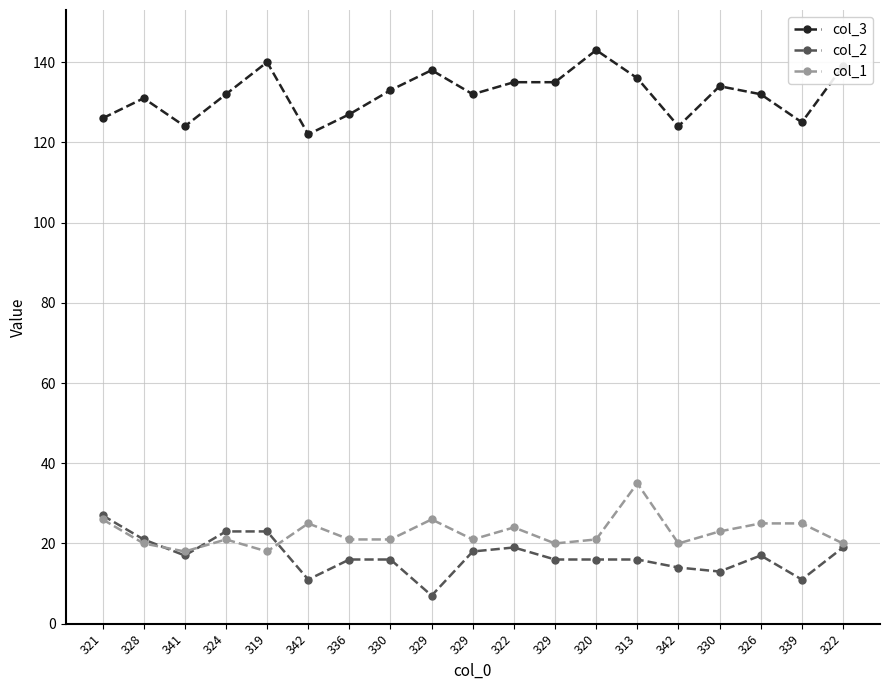

The col_3 series shows 33 at 320. True or false?

False